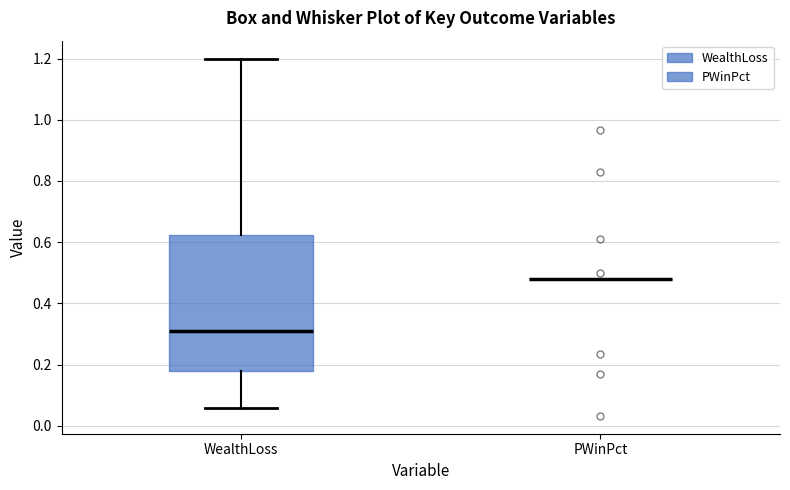

Where does the lower whisker of the box for WealthLoss end on the y-axis? The values are not printed on the chart, so give them approximately, as read against the axis.

0.06